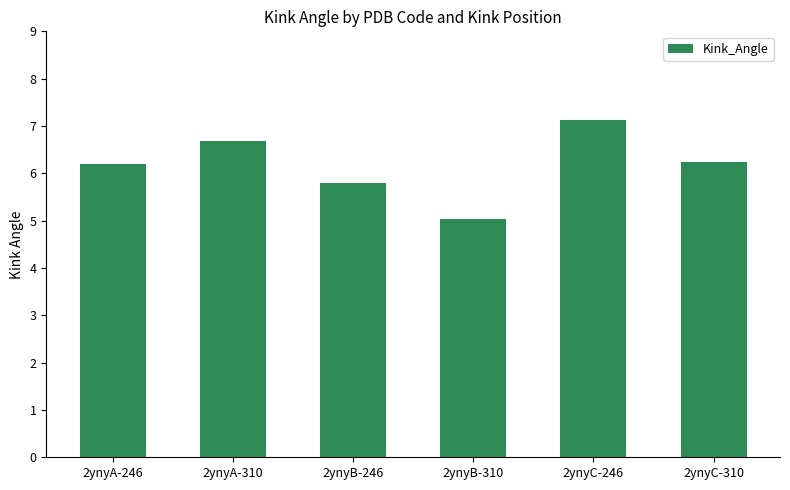

What is the difference between the maximum and minimum values?

2.1